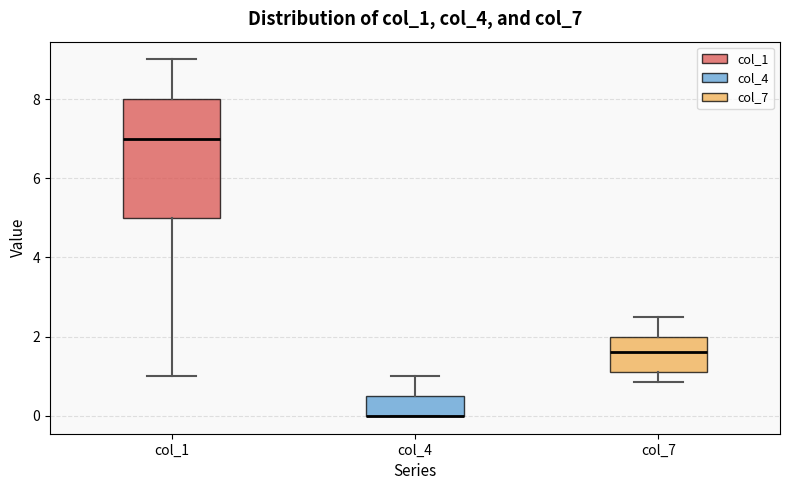

Where does the median line of the box for col_7 sit on the y-axis? The values are not printed on the chart, so give them approximately, as read against the axis.

1.6